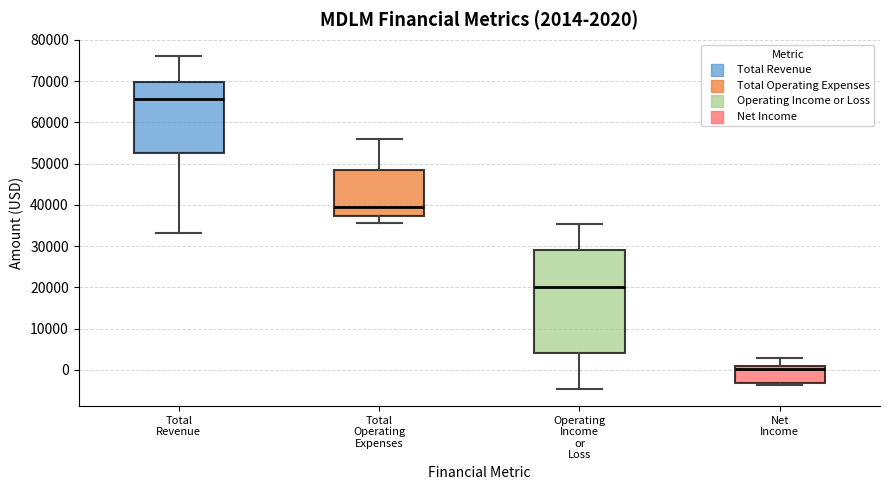

Which box is the tallest, from its lower edge to its upper edge?

Operating Income or Loss